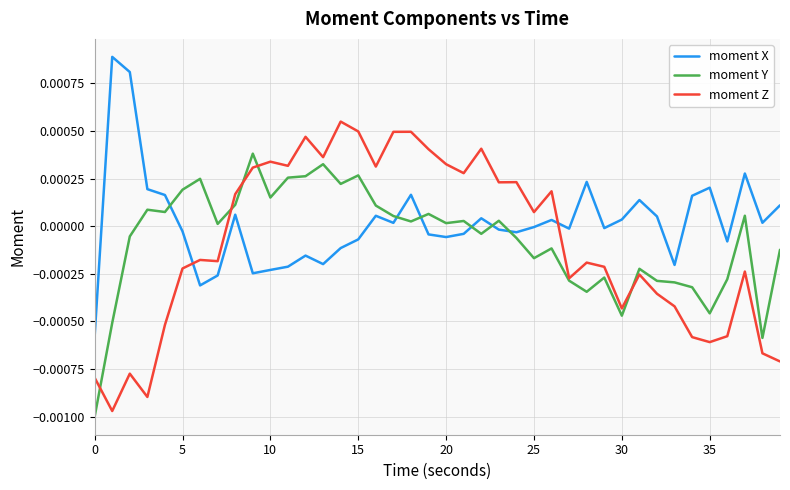

List the series in order of their peak value, highest first.

moment X, moment Z, moment Y